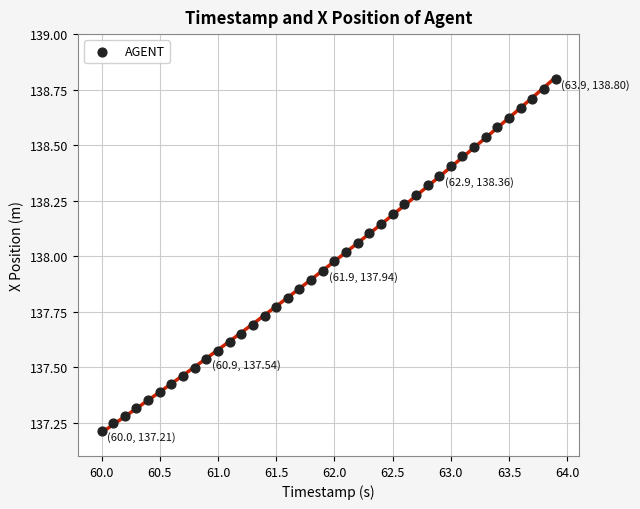

What is the range of Y values (max minus min)?

1.6